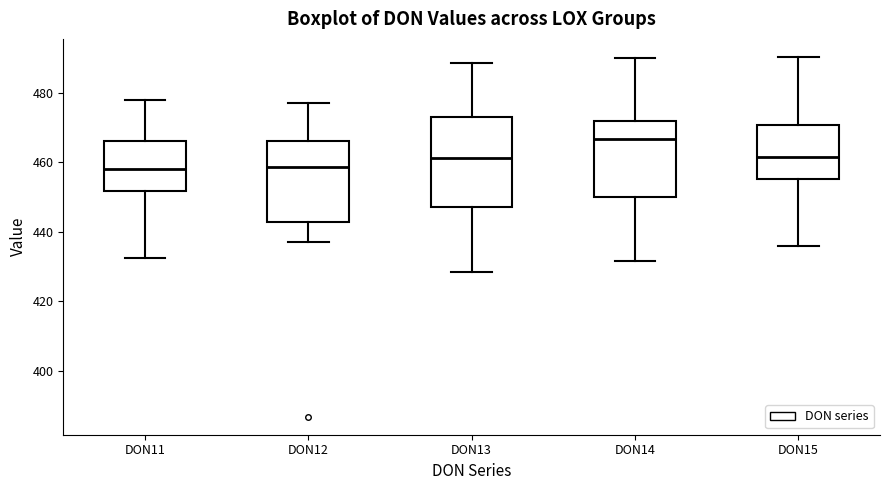

Reading left to right, transcribe this box plot: for each box, give where its median line is, the range the box spans, and where its two whiskers end, as read against the y-axis. The values are not printed on the chart, so give them approximately, as read against the axis.

DON11: median 458, box 452 to 466, whiskers 432 to 478
DON12: median 458, box 442 to 466, whiskers 436 to 478
DON13: median 462, box 446 to 472, whiskers 428 to 488
DON14: median 466, box 450 to 472, whiskers 432 to 490
DON15: median 462, box 456 to 470, whiskers 436 to 490